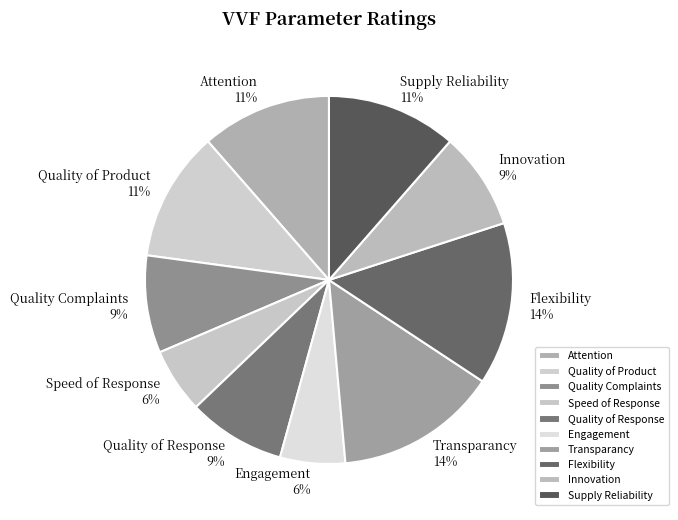

Is there any slice that represents more than half of the pie?

No